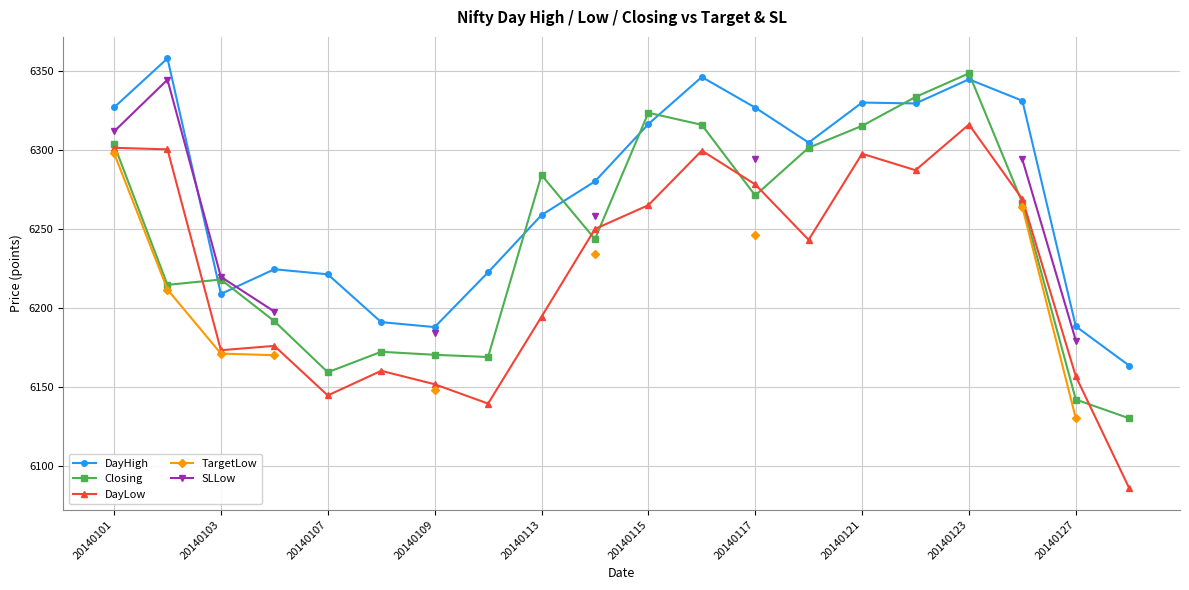

True or false: DayLow has a value of 10797.4 at 20140123.

False